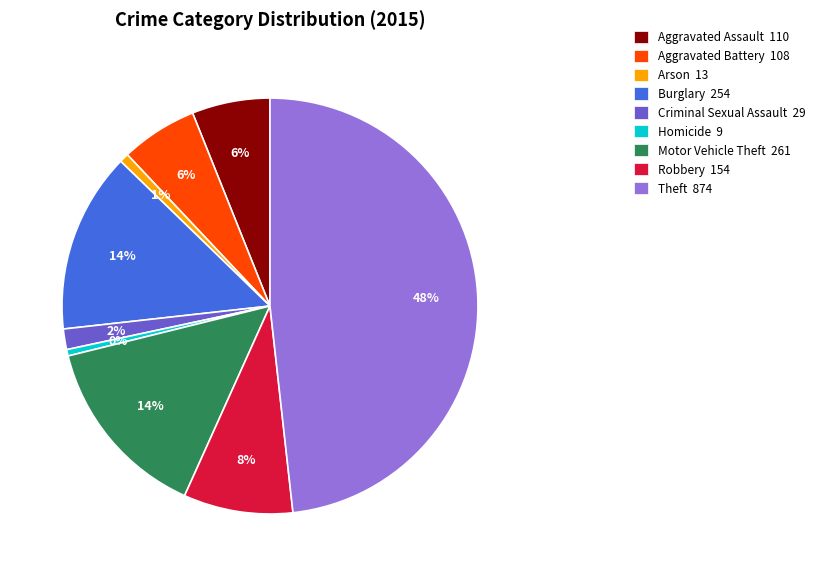

Which has a higher value, Aggravated Assault 110 or Homicide 9?

Aggravated Assault 110